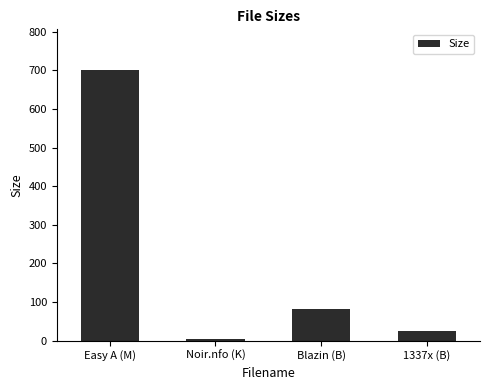

Reading left to right, extract all data points from this chart.

Easy A (M)=700.9	Noir.nfo (K)=3.9	Blazin (B)=83.0	1337x (B)=26.0